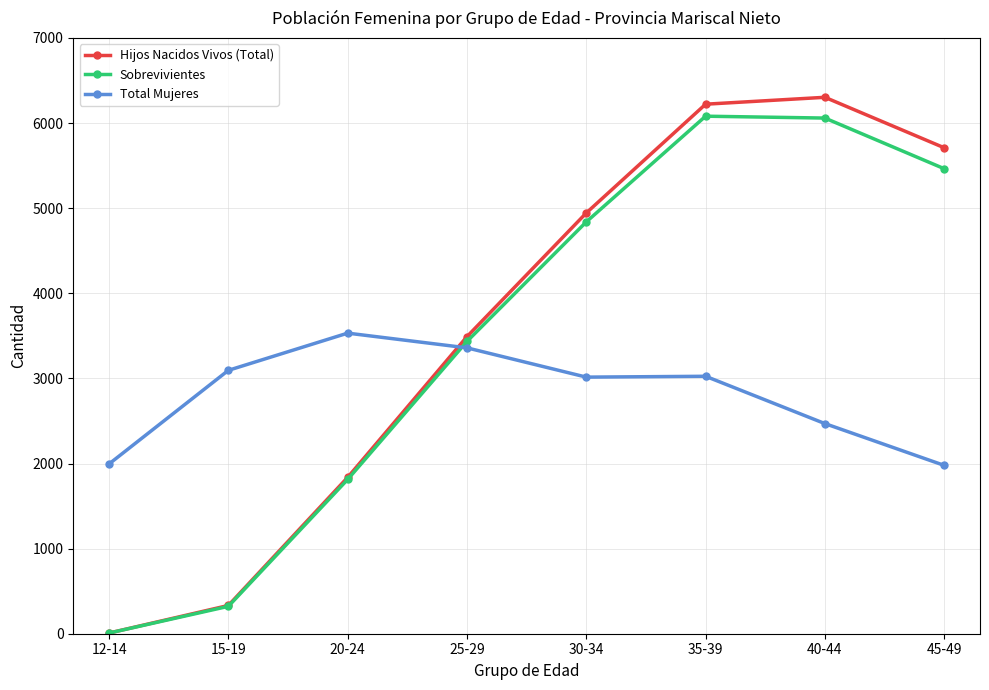

Which series has the widest spread of values?

Hijos Nacidos Vivos (Total)